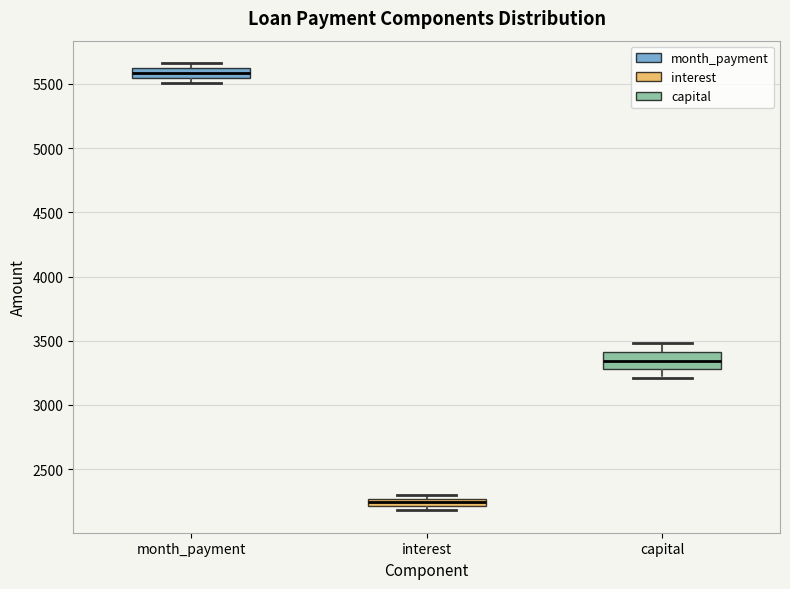

Where is the upper edge of the box for month_payment on the y-axis? The values are not printed on the chart, so give them approximately, as read against the axis.

5650